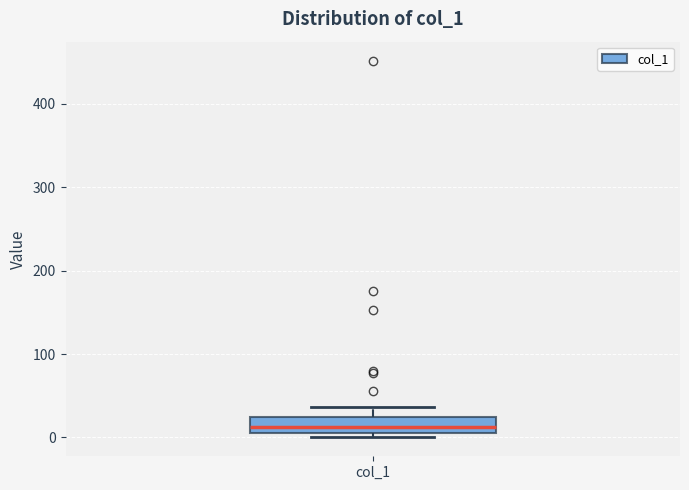

Read this box plot against the y-axis: the position of the median line, the range covered by the box, and the ends of both whiskers. The values are not printed on the chart, so give them approximately, as read against the axis.

median 10 (inside the box), box 10 to 20, whiskers 0 to 40